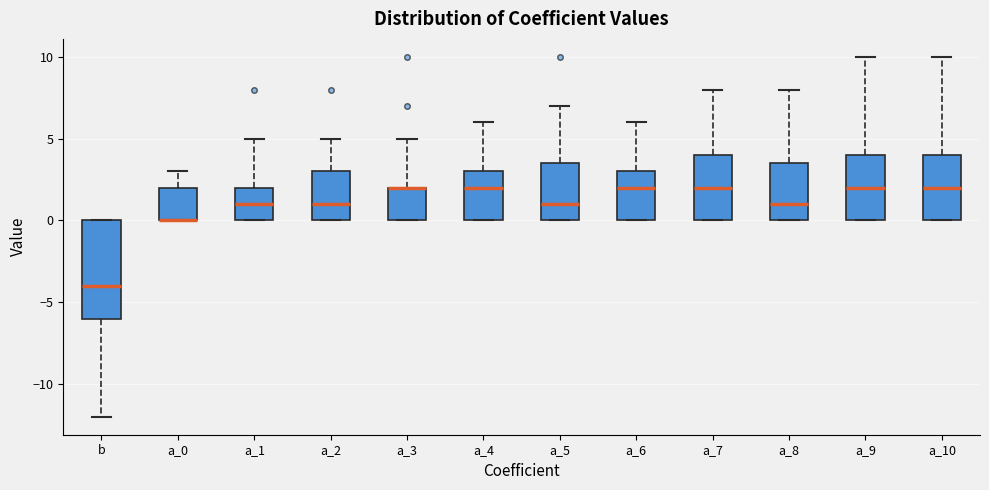

Reading left to right, transcribe this box plot: for each box, give where its median line is, the range the box spans, and where its two whiskers end, as read against the y-axis. The values are not printed on the chart, so give them approximately, as read against the axis.

b: median -4.0, box -6.0 to 0.0, whiskers -12.0 to 0.0
a_0: median 0.0 (drawn on the box's lower edge), box 0.0 to 2.0, whiskers 0.0 to 3.0
a_1: median 1.0, box 0.0 to 2.0, whiskers 0.0 to 5.0
a_2: median 1.0, box 0.0 to 3.0, whiskers 0.0 to 5.0
a_3: median 2.0 (drawn on the box's upper edge), box 0.0 to 2.0, whiskers 0.0 to 5.0
a_4: median 2.0, box 0.0 to 3.0, whiskers 0.0 to 6.0
a_5: median 1.0, box 0.0 to 3.5, whiskers 0.0 to 7.0
a_6: median 2.0, box 0.0 to 3.0, whiskers 0.0 to 6.0
a_7: median 2.0, box 0.0 to 4.0, whiskers 0.0 to 8.0
a_8: median 1.0, box 0.0 to 3.5, whiskers 0.0 to 8.0
a_9: median 2.0, box 0.0 to 4.0, whiskers 0.0 to 10.0
a_10: median 2.0, box 0.0 to 4.0, whiskers 0.0 to 10.0